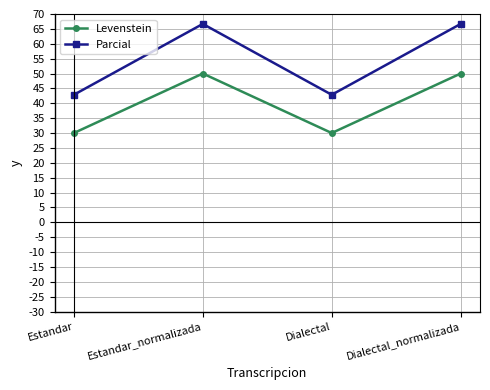

What are all the series names shown in the legend?

Levenstein, Parcial